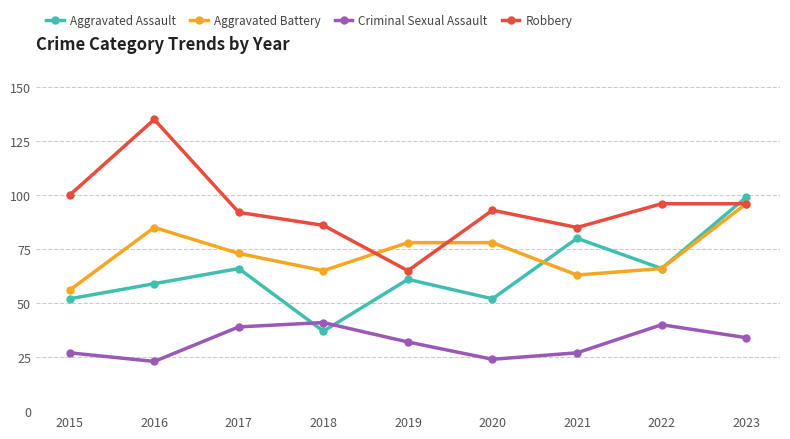

How many values in the Criminal Sexual Assault series are below 32?

4